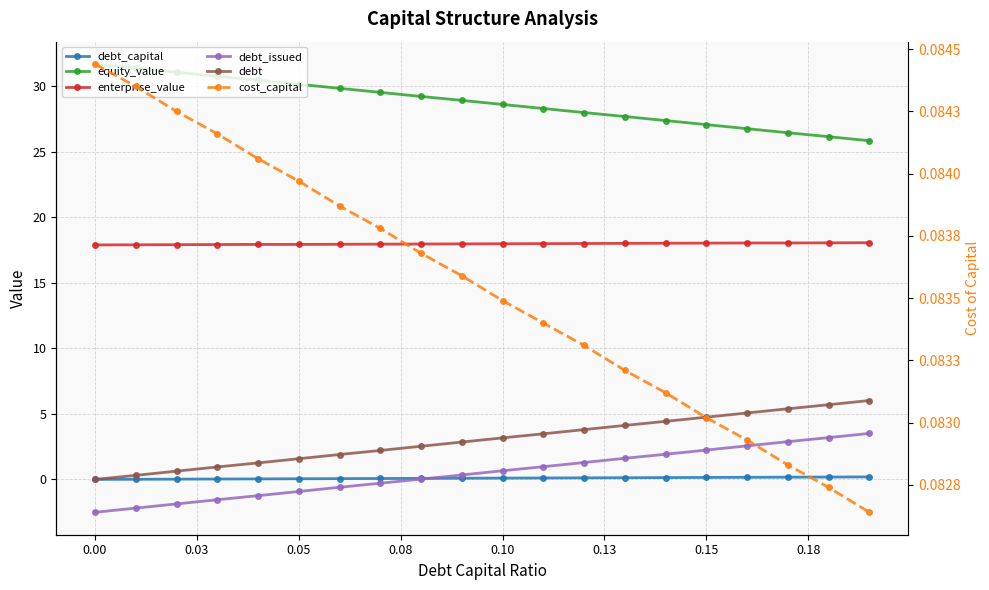

Which series has the largest total across all categories?

equity_value